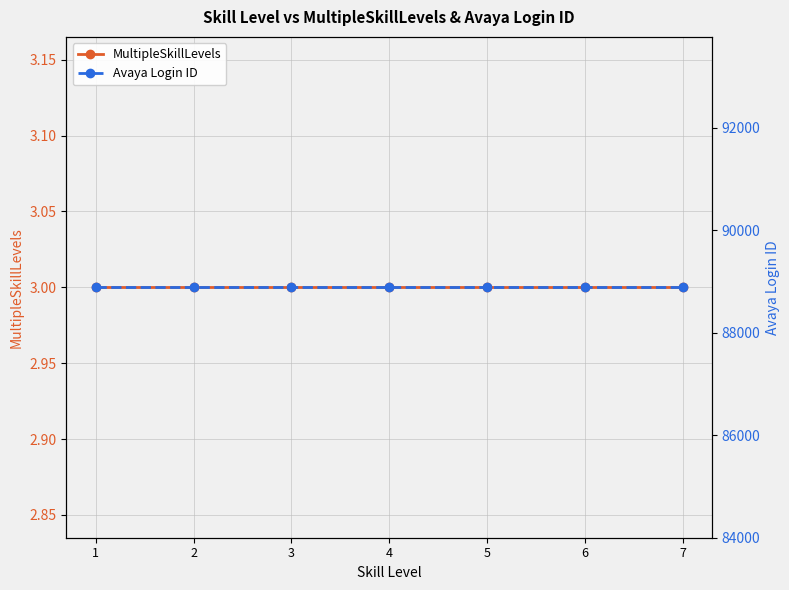

List the labels in order of MultipleSkillLevels value, smallest first.

1, 2, 3, 4, 5, 6, 7